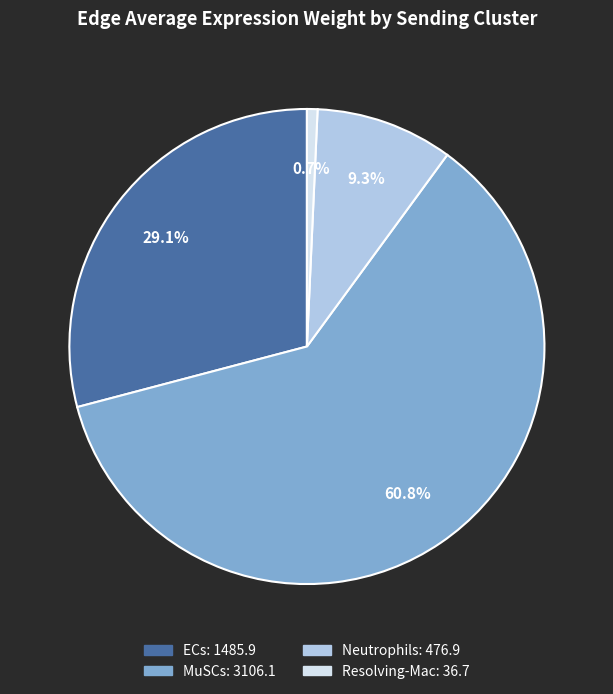

Rank the categories by value from highest to lowest.

MuSCs, ECs, Neutrophils, Resolving-Mac